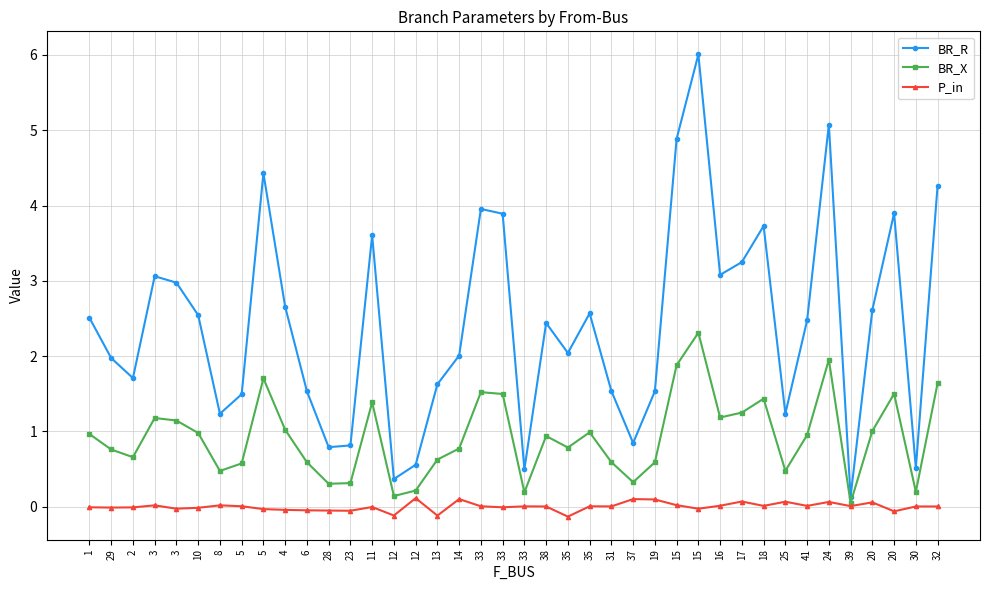

How many data points does each series have?

40